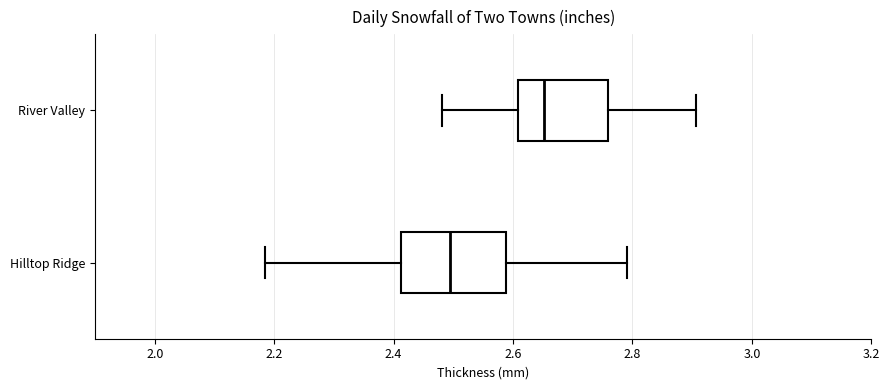

Reading bottom to top, transcribe this box plot: for each box, give where its median line is, the range the box spans, and where its two whiskers end, as read against the x-axis. The values are not printed on the chart, so give them approximately, as read against the axis.

Hilltop Ridge: median 2.50, box 2.42 to 2.58, whiskers 2.18 to 2.80
River Valley: median 2.66, box 2.60 to 2.76, whiskers 2.48 to 2.90